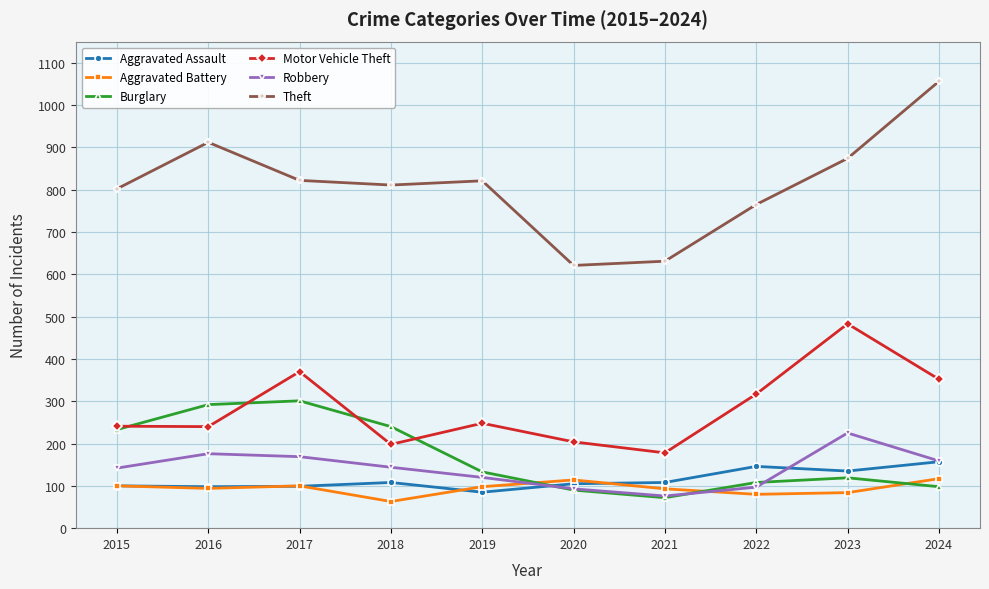

Between 2020 and 2022, which series saw the biggest shift?

Theft